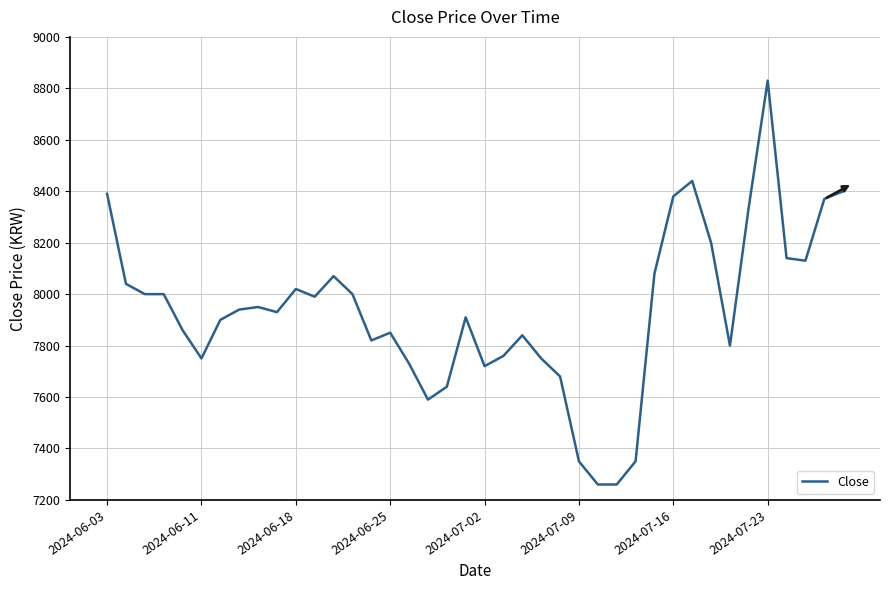

What is the maximum value shown in the chart?

8830